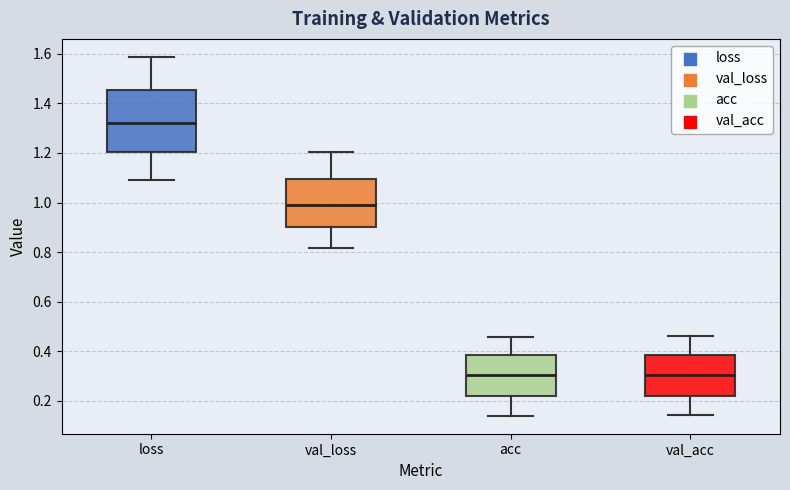

Reading left to right, read every box against the y-axis: the position of its median line, the range the box covers, and the ends of its whiskers. The values are not printed on the chart, so give them approximately, as read against the axis.

loss: median 1.32, box 1.20 to 1.46, whiskers 1.10 to 1.58
val_loss: median 1.00, box 0.90 to 1.10, whiskers 0.82 to 1.20
acc: median 0.30, box 0.22 to 0.38, whiskers 0.14 to 0.46
val_acc: median 0.30, box 0.22 to 0.38, whiskers 0.14 to 0.46